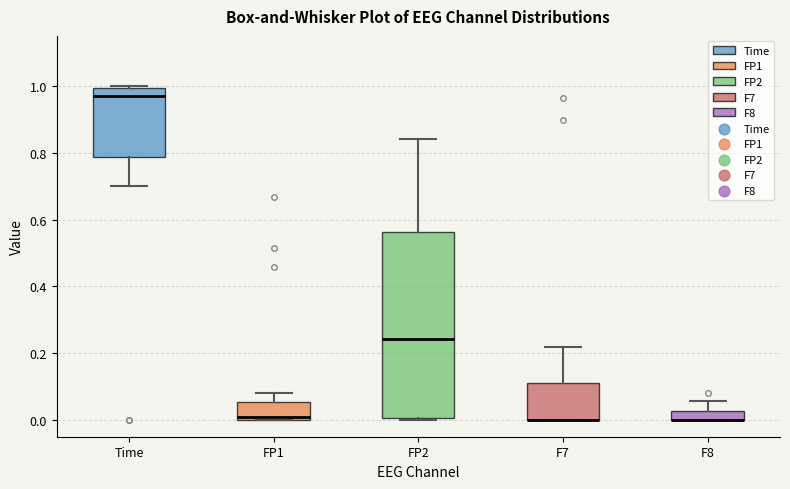

Comparing the boxes themselves (not the whiskers), which one is the tallest?

FP2